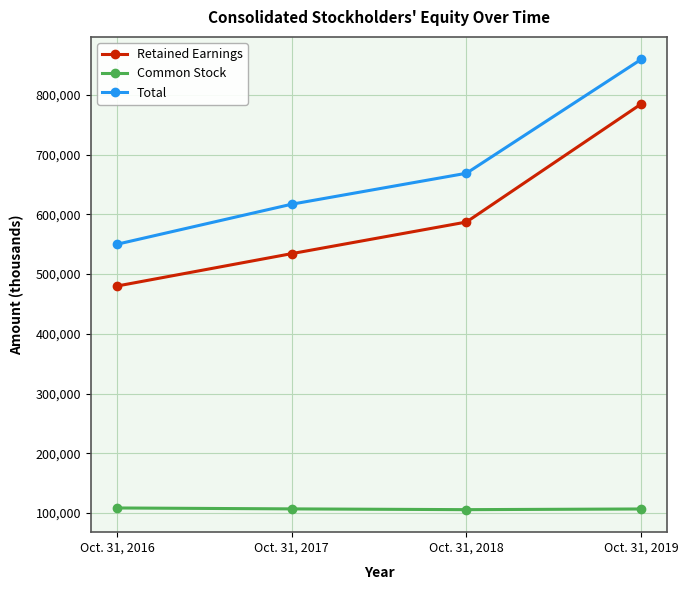

What is the value of the Retained Earnings point at the 1st from the left?

480044